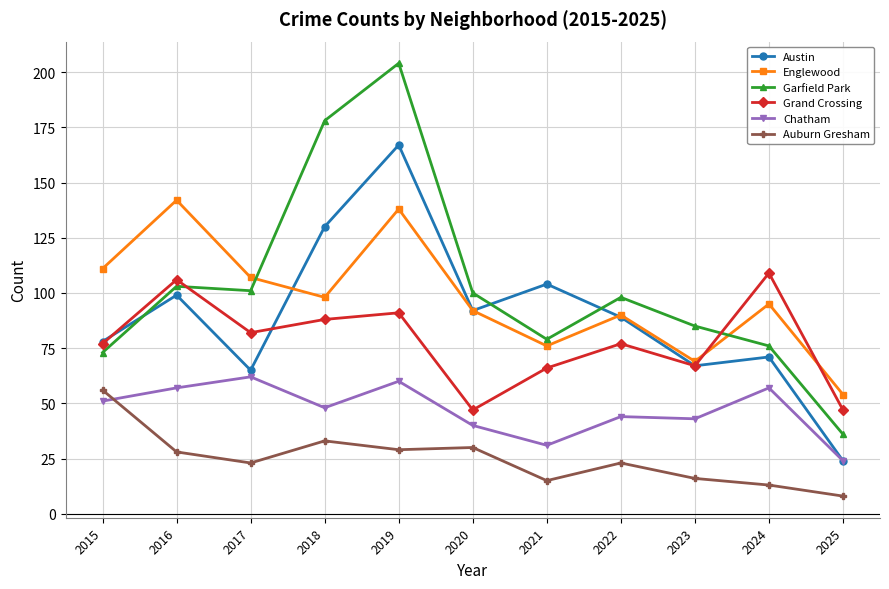

What are all the series names shown in the legend?

Austin, Englewood, Garfield Park, Grand Crossing, Chatham, Auburn Gresham